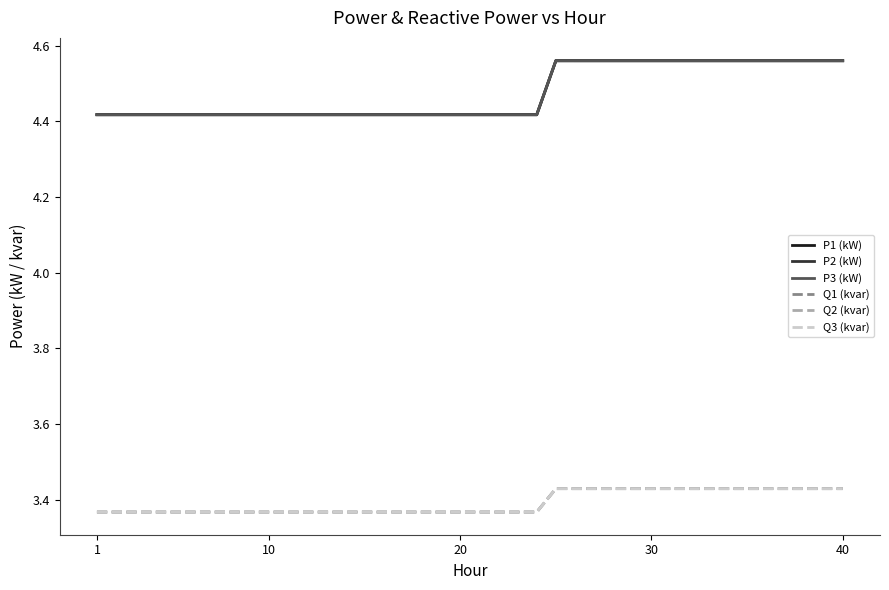

Which series has the largest range (max minus min)?

P3 (kW)